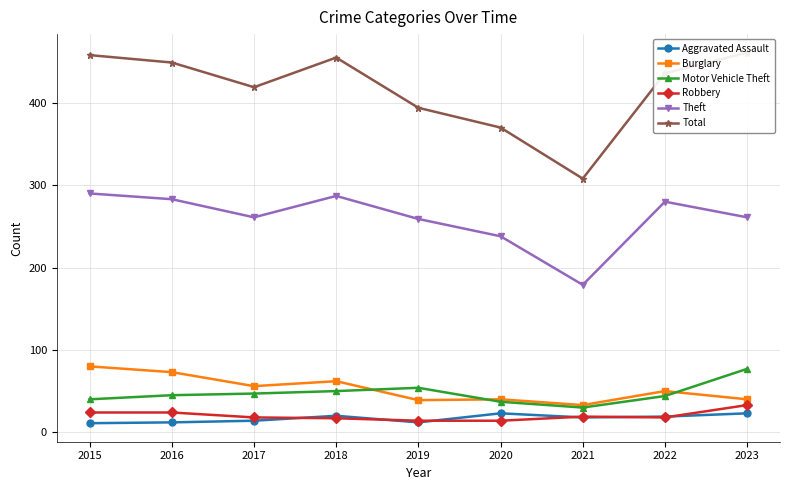

Between 2020 and 2019, which is larger?

2020